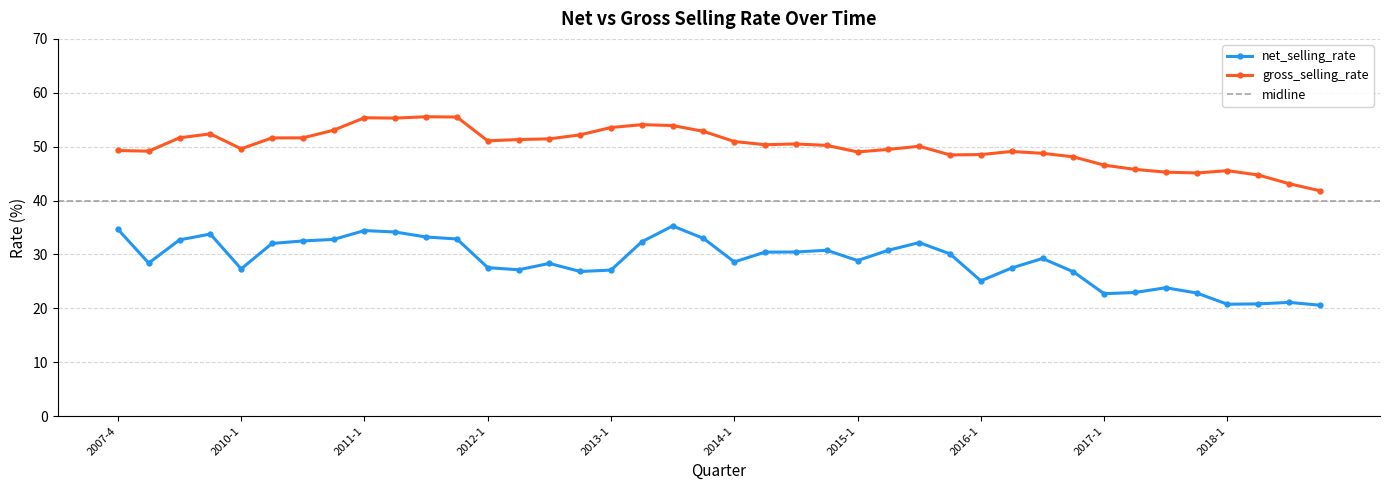

What is the sum of all gross_selling_rate values?

2002.1